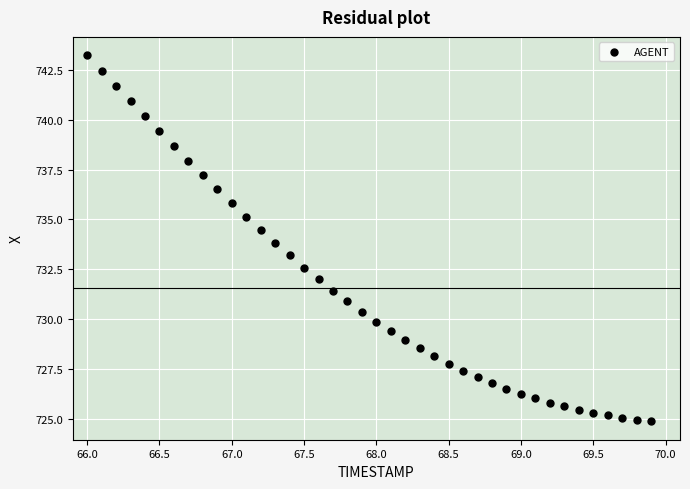

What is the range of Y values (max minus min)?

18.4